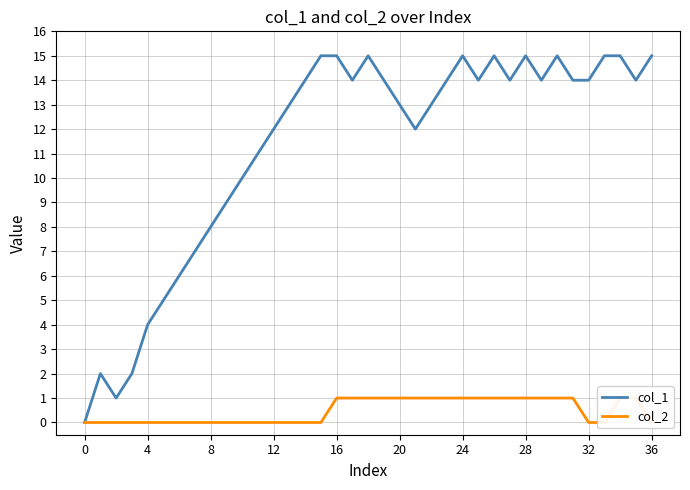

At which category is the sum across all series the highest?

16